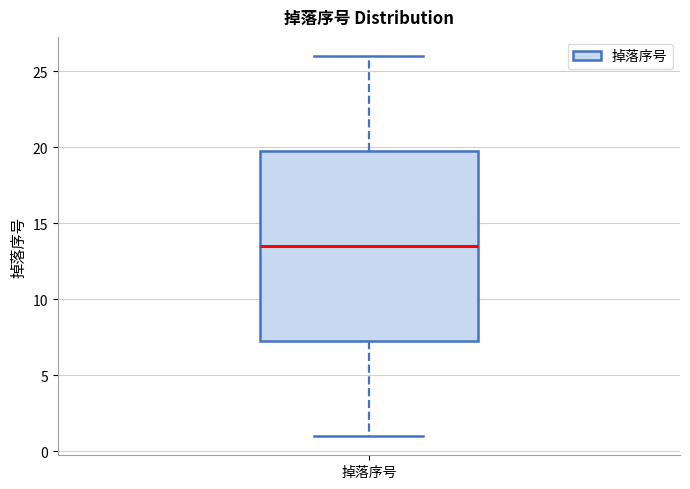

Where does the upper whisker of the box for 掉落序号 end on the y-axis? The values are not printed on the chart, so give them approximately, as read against the axis.

26.0